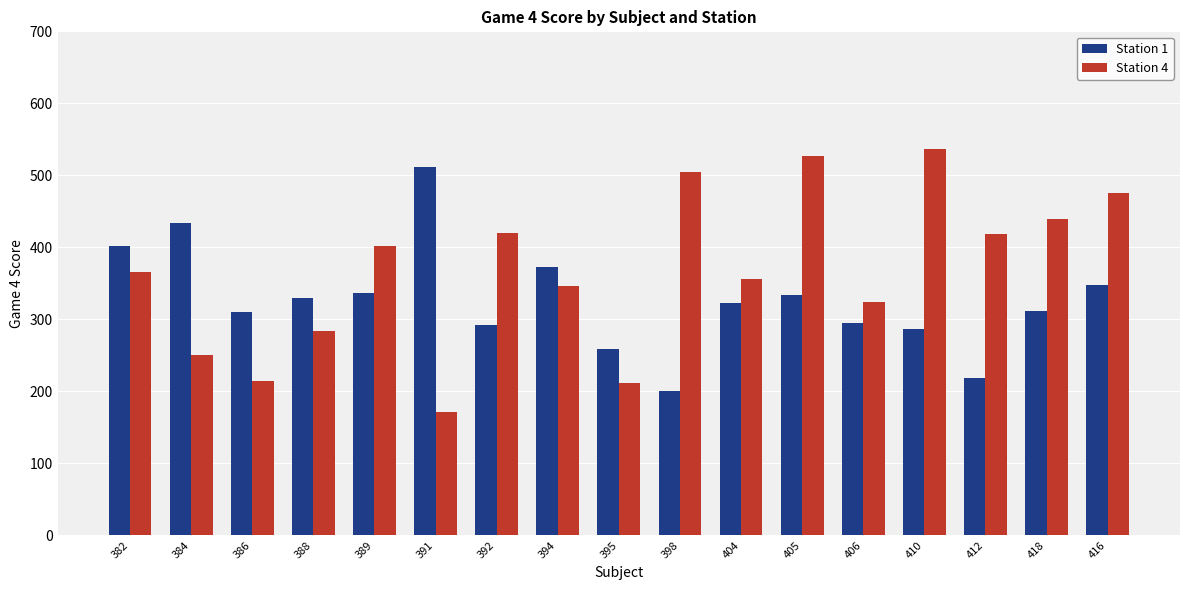

What is the minimum value for Station 4?

172